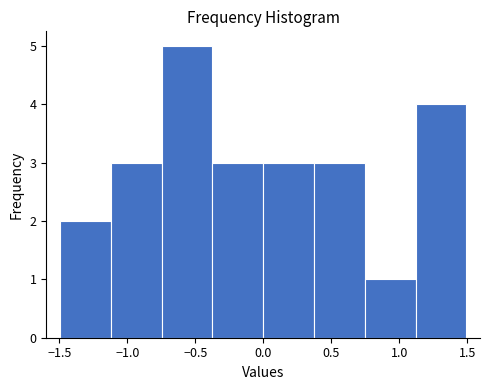

Reading left to right, list every bar in this chart as the range it spans on the x-axis followed by its height. Neither the bar edges nor the heights are printed on the chart, so give them approximately, as read against the axes.

-1.50 to -1.10: 2
-1.10 to -0.75: 3
-0.75 to -0.40: 5
-0.40 to 0.00: 3
0.00 to 0.35: 3
0.35 to 0.75: 3
0.75 to 1.10: 1
1.10 to 1.50: 4